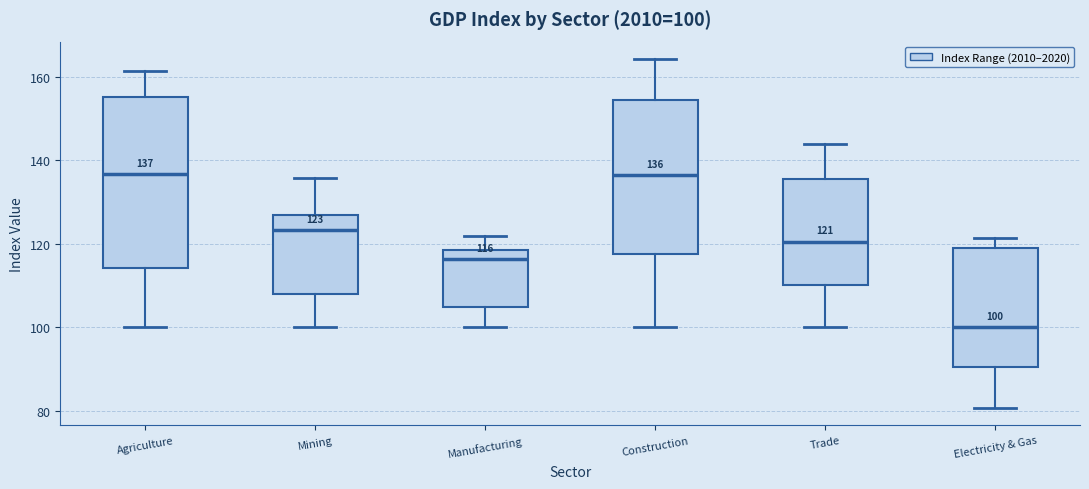

Comparing the boxes themselves (not the whiskers), which one is the tallest?

Agriculture